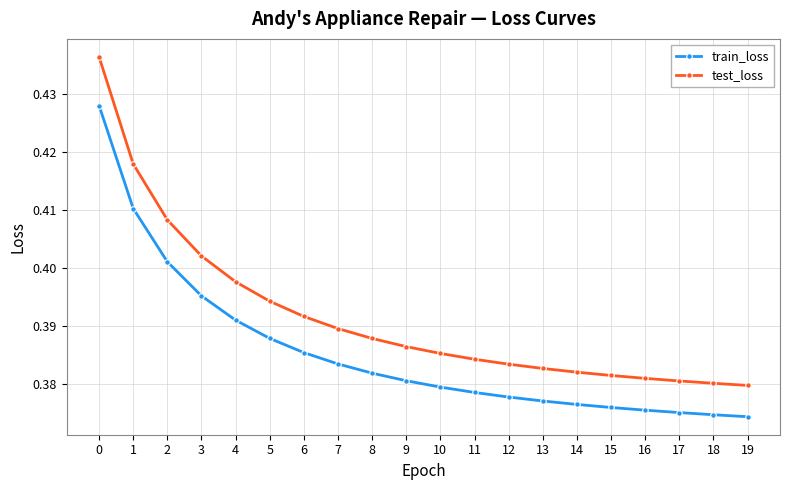

What are all the series names shown in the legend?

train_loss, test_loss